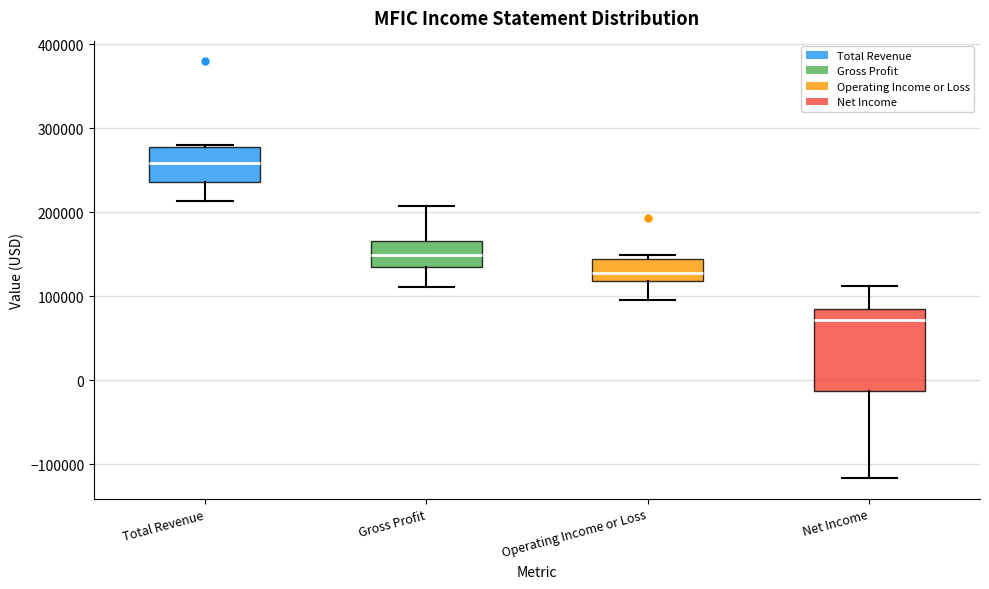

Reading left to right, read every box against the y-axis: the position of its median line, the range the box covers, and the ends of its whiskers. The values are not printed on the chart, so give them approximately, as read against the axis.

Total Revenue: median 260000, box 240000 to 280000, whiskers 210000 to 280000
Gross Profit: median 150000, box 140000 to 170000, whiskers 110000 to 210000
Operating Income or Loss: median 130000, box 120000 to 150000, whiskers 100000 to 150000 (just above the box's upper edge)
Net Income: median 70000, box -10000 to 80000, whiskers -120000 to 110000